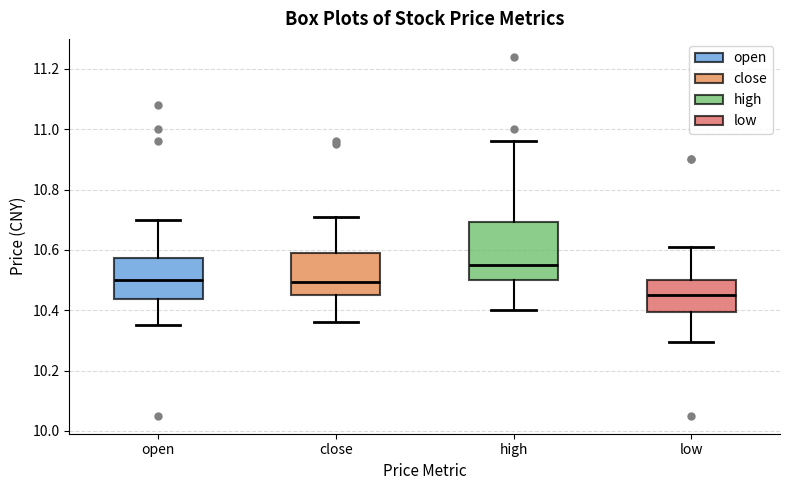

Reading left to right, read every box against the y-axis: the position of its median line, the range the box covers, and the ends of its whiskers. The values are not printed on the chart, so give them approximately, as read against the axis.

open: median 10.50, box 10.44 to 10.58, whiskers 10.36 to 10.70
close: median 10.50, box 10.46 to 10.60, whiskers 10.36 to 10.72
high: median 10.56, box 10.50 to 10.70, whiskers 10.40 to 10.96
low: median 10.46, box 10.40 to 10.50, whiskers 10.30 to 10.62